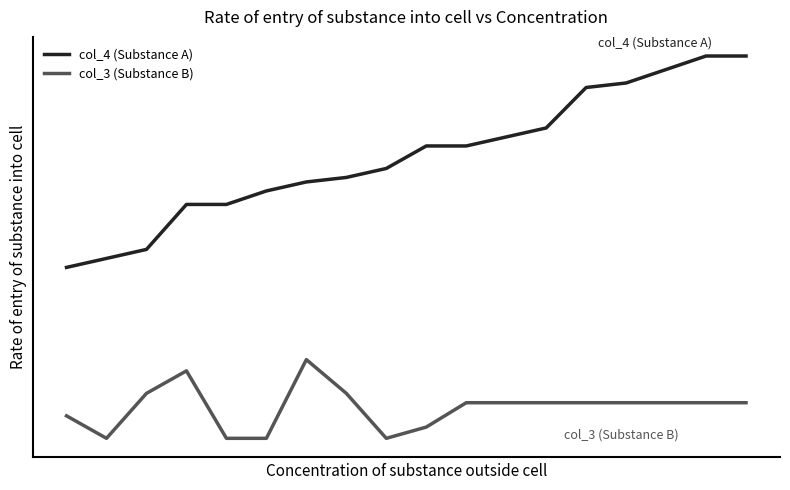

What is the difference between the maximum and minimum values in the col_4 (Substance A) series?

47.0